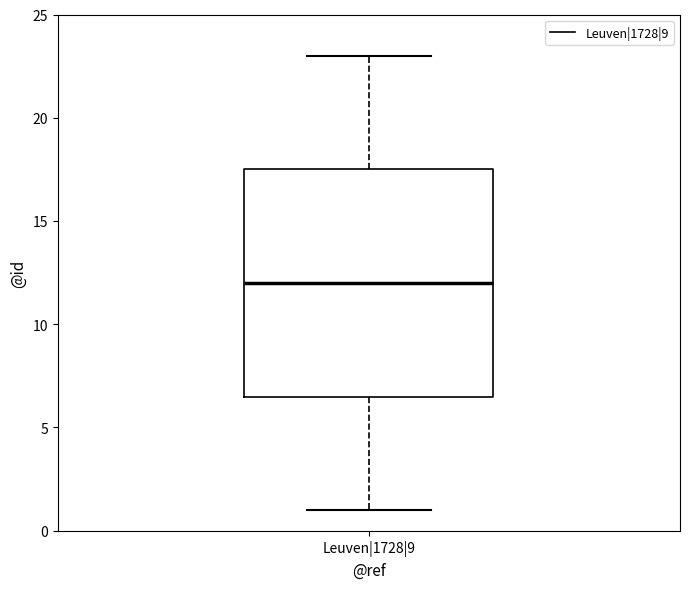

Where does the median line of the box for Leuven|1728|9 sit on the y-axis? The values are not printed on the chart, so give them approximately, as read against the axis.

12.0